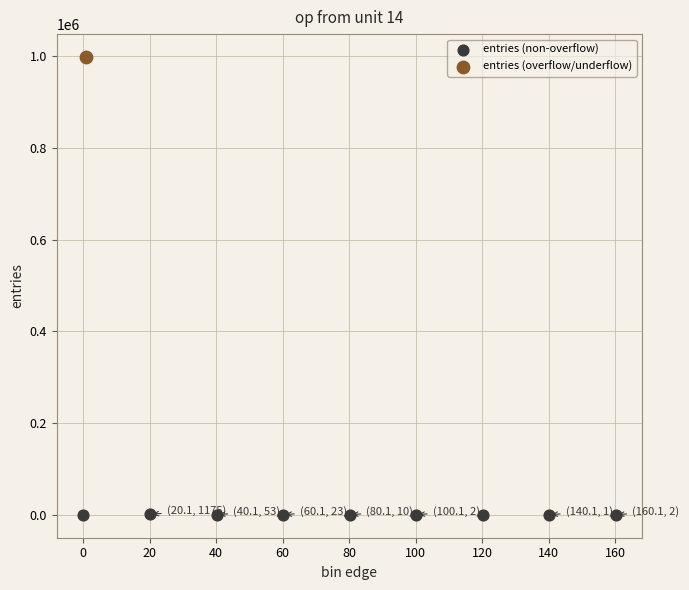

What are all the series names shown in the legend?

entries (non-overflow), entries (overflow/underflow)